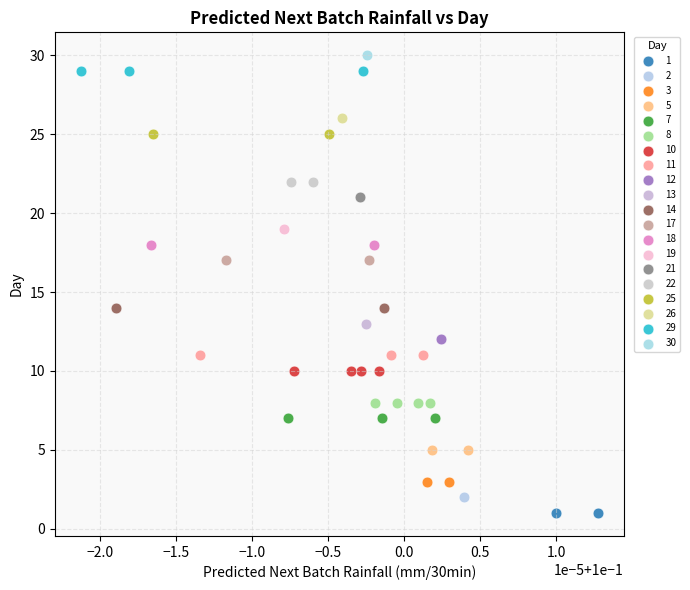

Which series reaches the minimum Y coordinate?

1